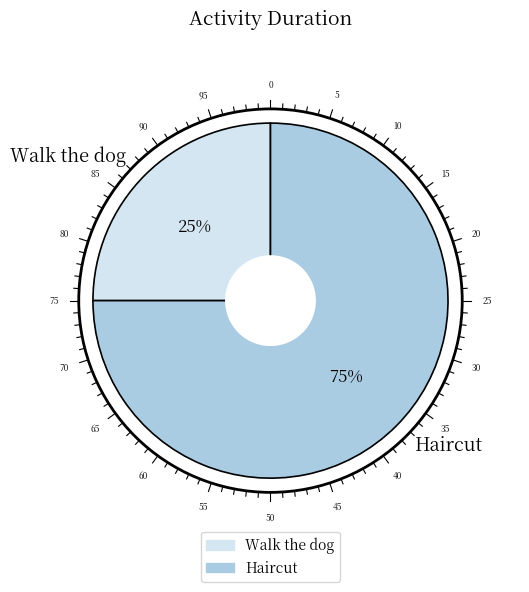

What is the largest slice in the pie chart?

Haircut